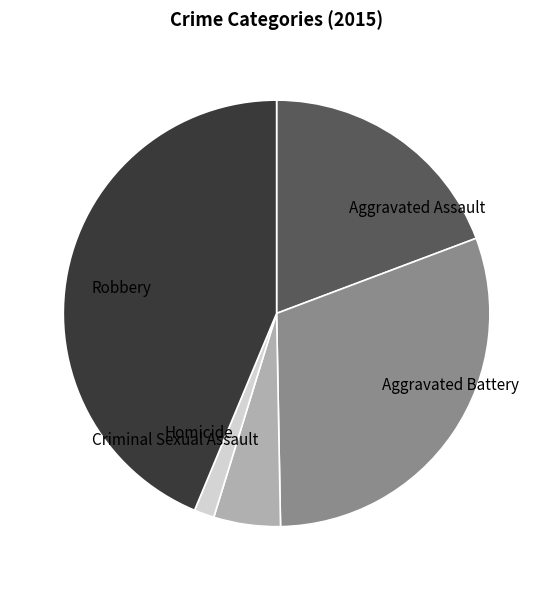

True or false: Robbery accounts for 50% of the total.

False